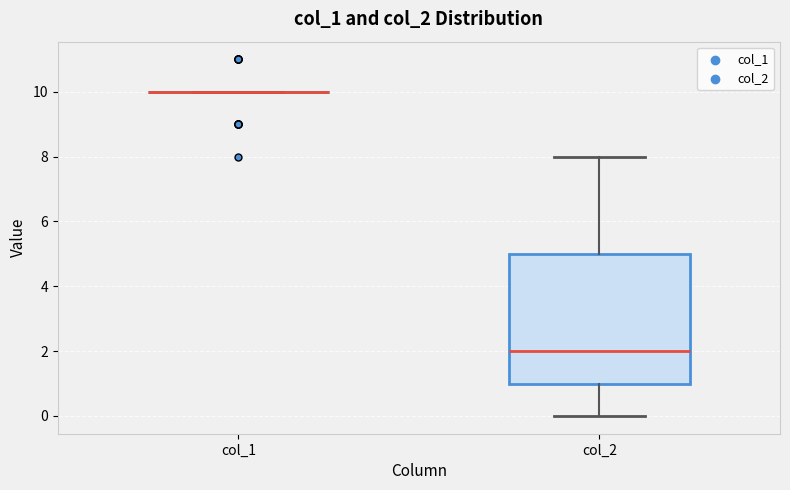

Reading left to right, transcribe this box plot: for each box, give where its median line is, the range the box spans, and where its two whiskers end, as read against the y-axis. The values are not printed on the chart, so give them approximately, as read against the axis.

col_1: box collapsed to a line at 10, whiskers 10 to 10
col_2: median 2, box 1 to 5, whiskers 0 to 8